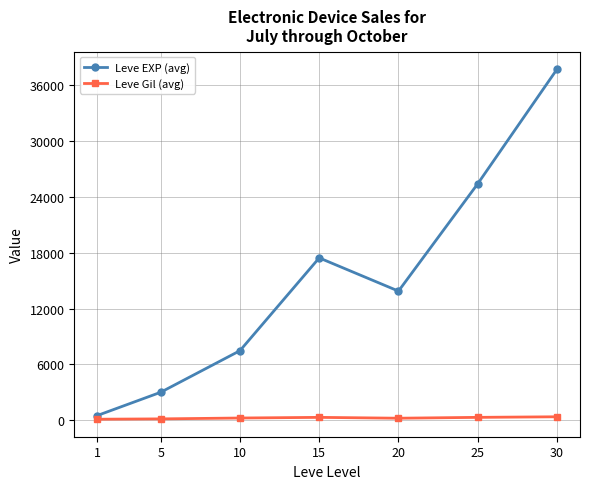

At which category is the sum across all series the highest?

30